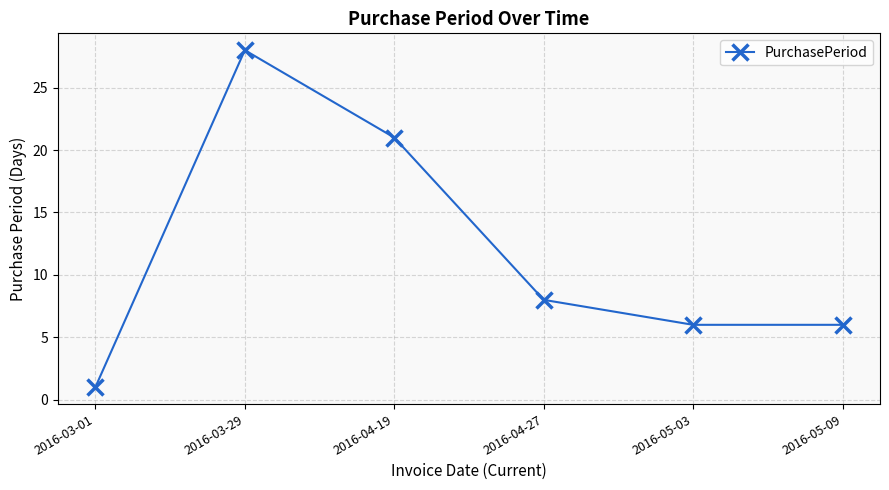

Reading left to right, list all the values displayed in this chart.

1	28	21	8	6	6